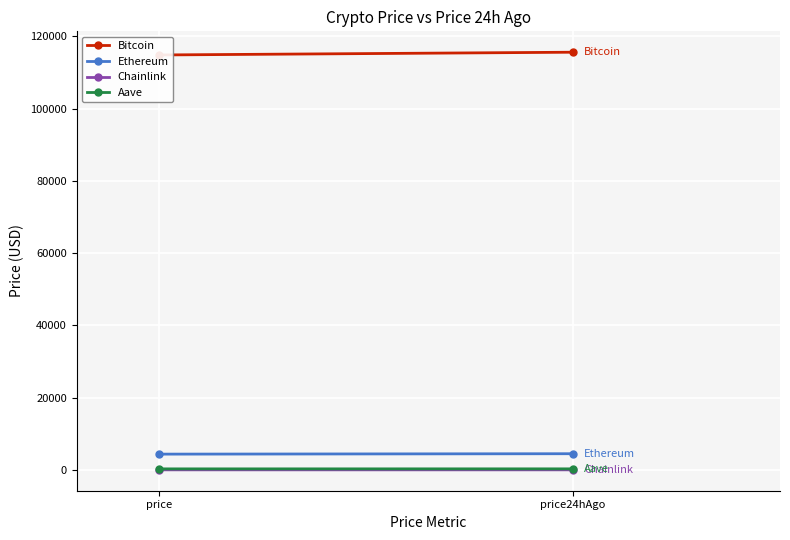

What are all the series names shown in the legend?

Bitcoin, Ethereum, Chainlink, Aave